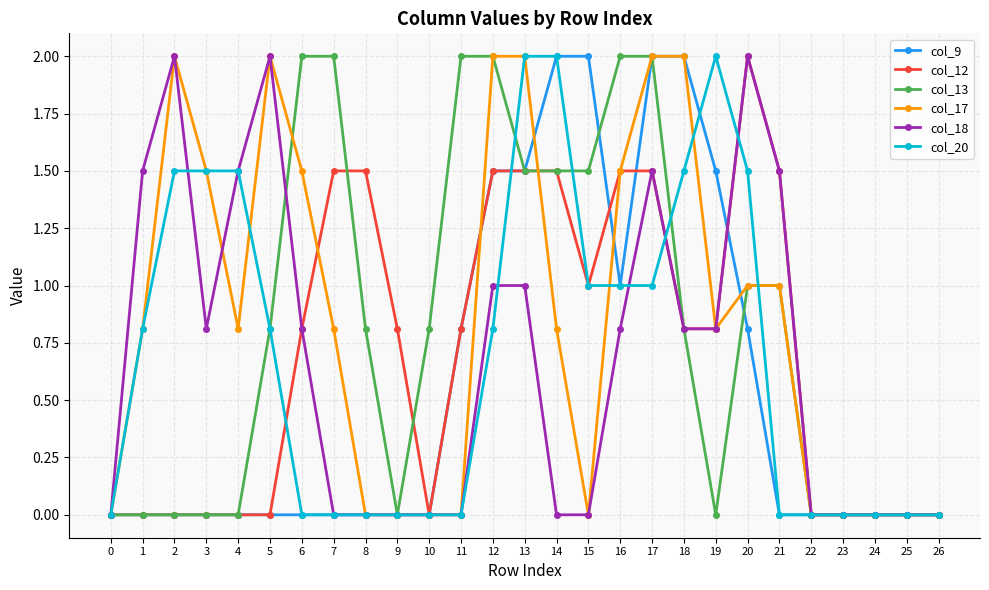

What is the sum of all col_18 values?

18.1